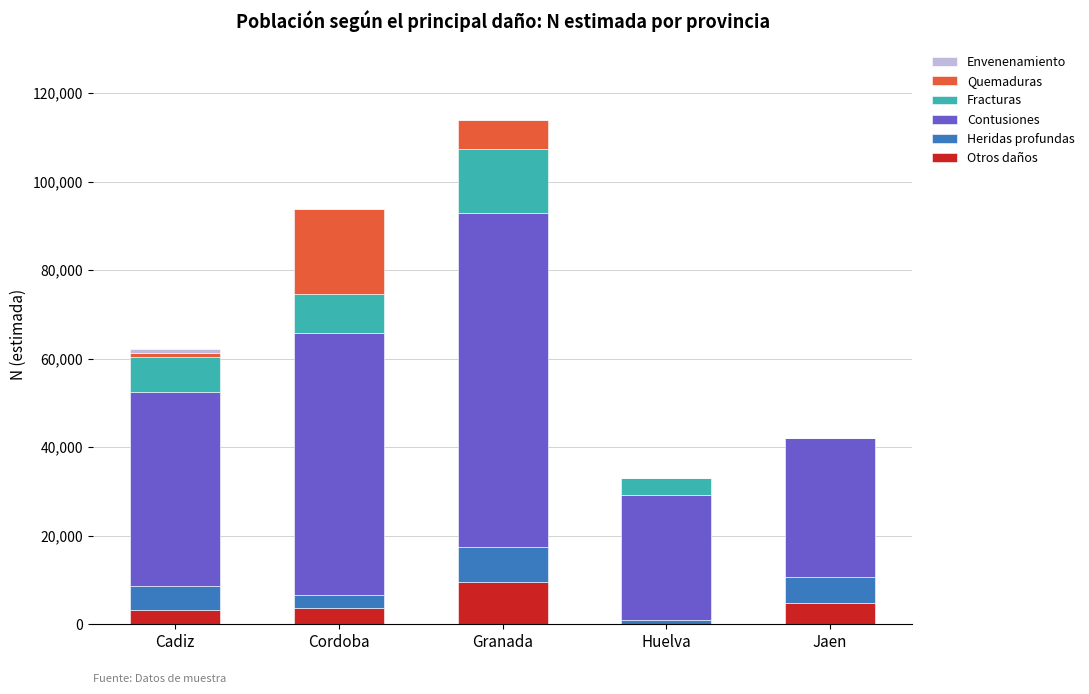

What is the highest value of the Otros daños series?

9501